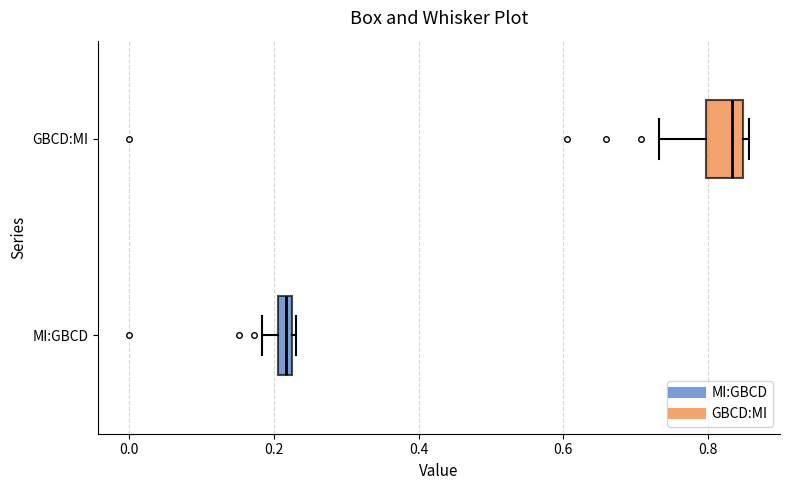

Comparing the boxes themselves (not the whiskers), which one is the widest?

GBCD:MI